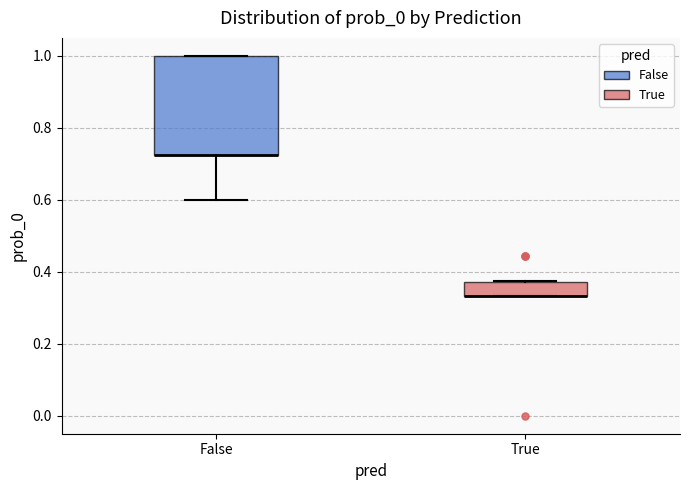

Reading left to right, transcribe this box plot: for each box, give where its median line is, the range the box spans, and where its two whiskers end, as read against the y-axis. The values are not printed on the chart, so give them approximately, as read against the axis.

False: median 0.72 (drawn on the box's lower edge), box 0.72 to 1.00, whiskers 0.60 to 1.00
True: median 0.34 (drawn on the box's lower edge), box 0.34 to 0.38, whiskers 0.34 to 0.38